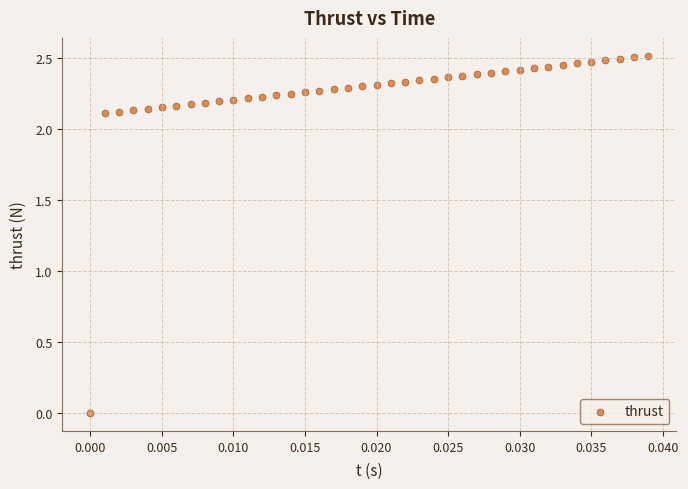

How many points are shown in the scatter plot?

40